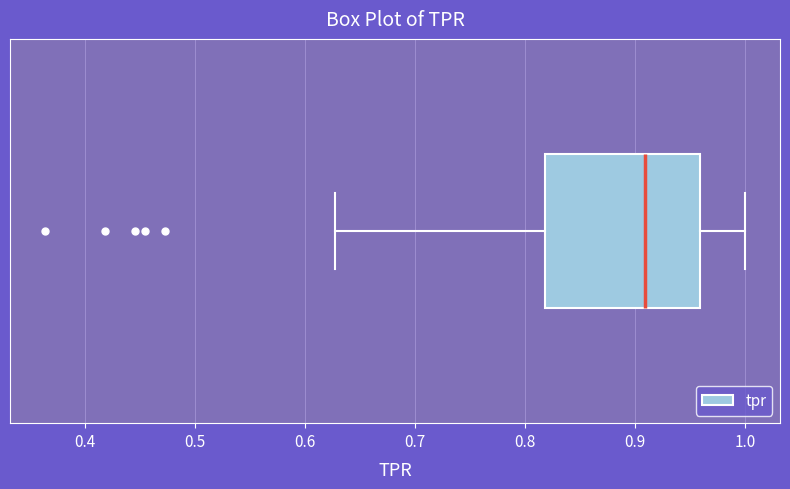

Transcribe this box plot: give where the median line is, the range the box spans, and where the two whiskers end, as read against the x-axis. The values are not printed on the chart, so give them approximately, as read against the axis.

median 0.91, box 0.82 to 0.96, whiskers 0.63 to 1.00